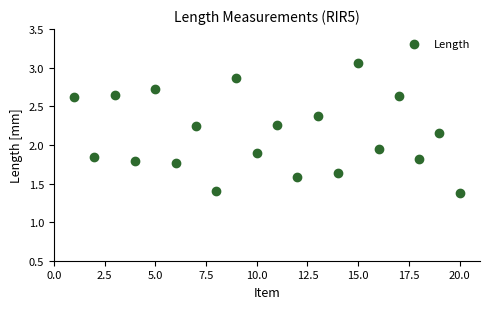

What is the range of Y values (max minus min)?

1.7